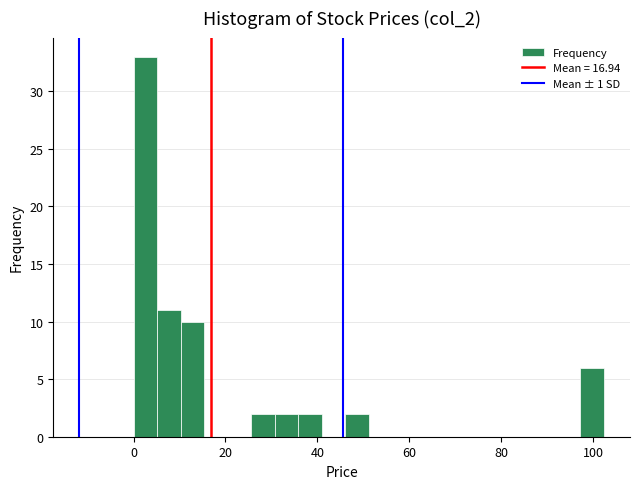

Read against the x-axis, roughly where is the centre of the tallest bar?

2